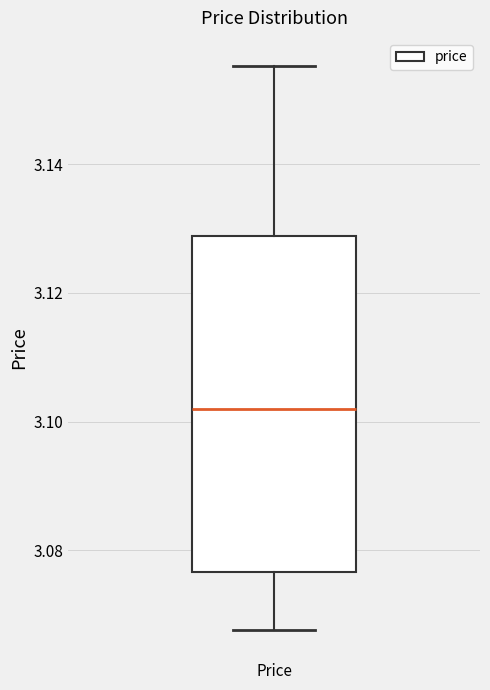

Where does the median line of the box for Price sit on the y-axis? The values are not printed on the chart, so give them approximately, as read against the axis.

3.102